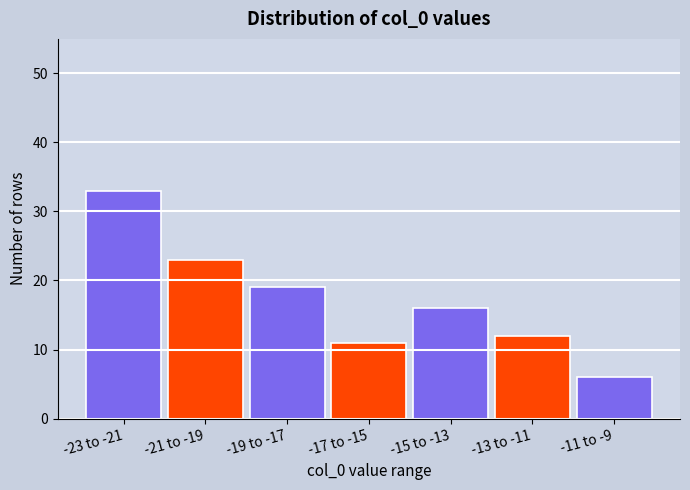

Reading left to right, extract all data points from this chart.

33	23	19	11	16	12	6